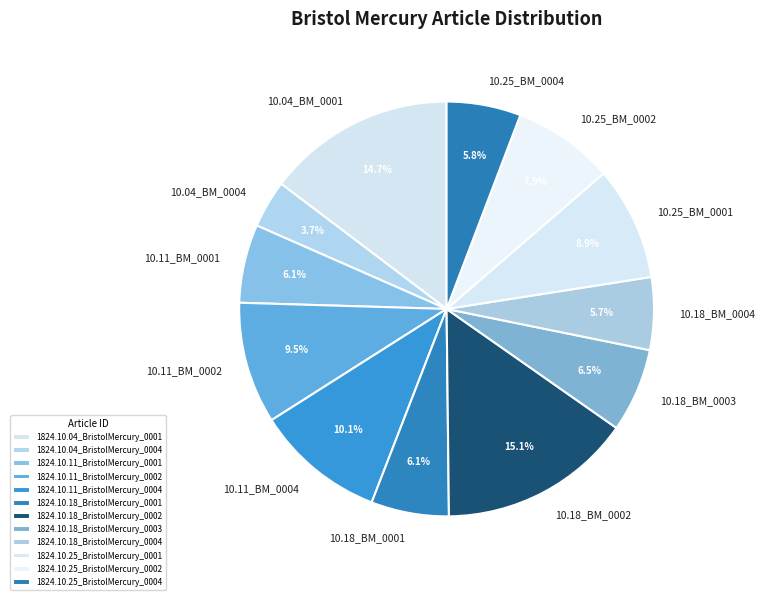

How many segments does this pie chart have?

12